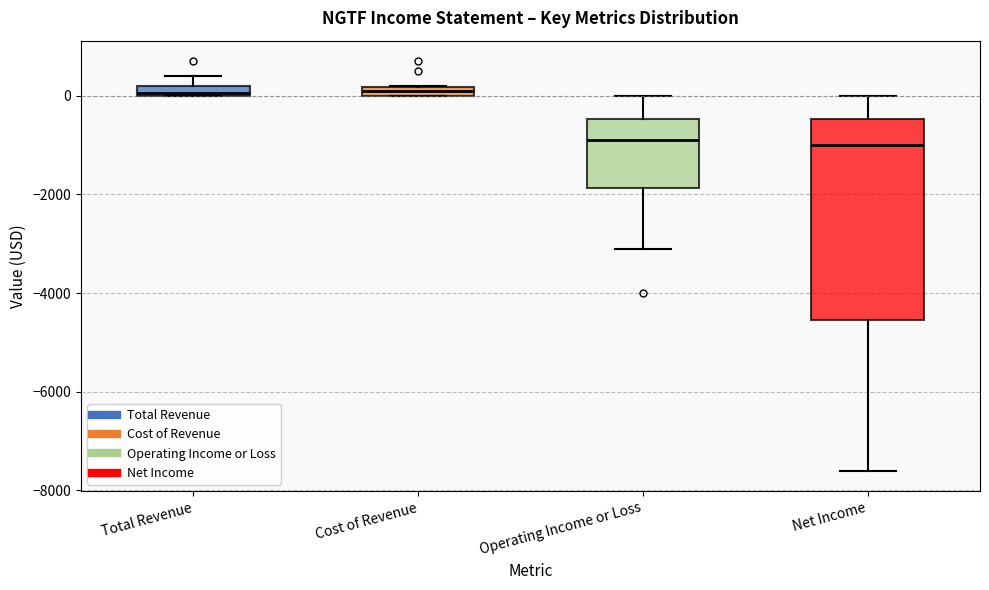

Which box is the tallest, from its lower edge to its upper edge?

Net Income